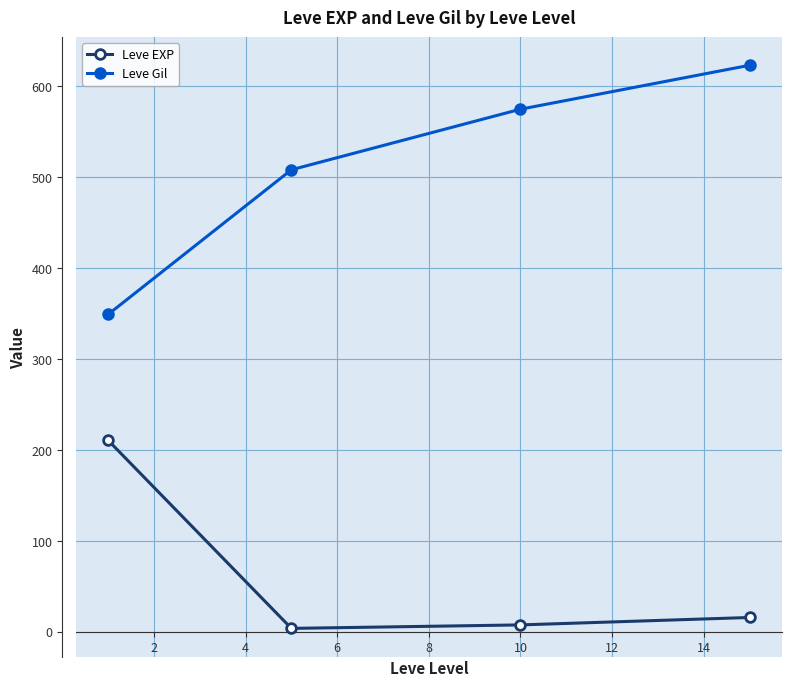

List the series in order of their overall mean, lowest first.

Leve EXP, Leve Gil